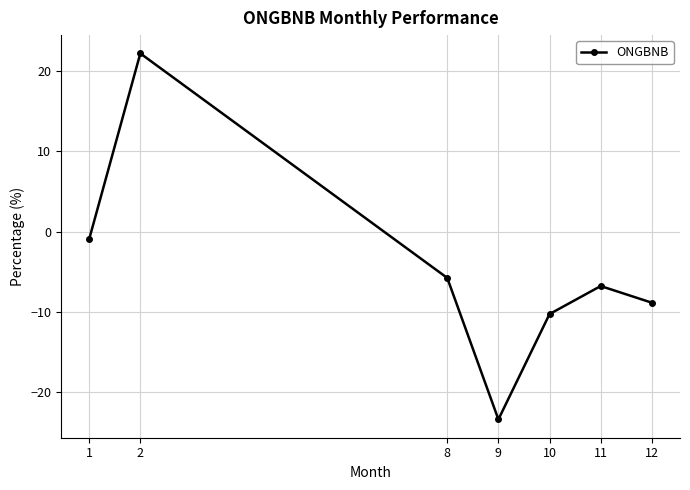

At which label is the value closest to 0?

1